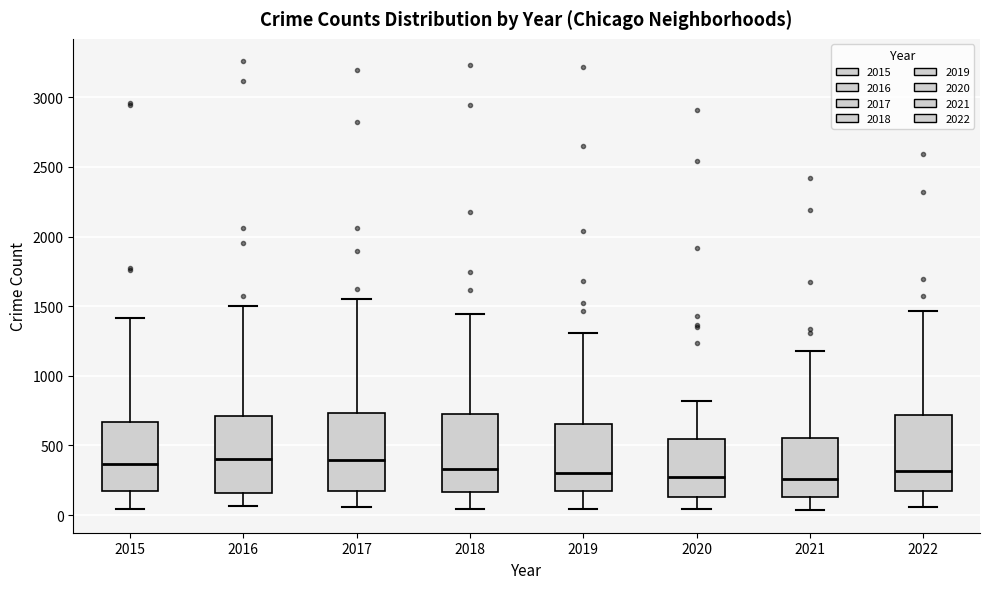

Reading left to right, read every box against the y-axis: the position of its median line, the range the box covers, and the ends of its whiskers. The values are not printed on the chart, so give them approximately, as read against the axis.

2015: median 350, box 150 to 650, whiskers 50 to 1400
2016: median 400, box 150 to 700, whiskers 50 to 1500
2017: median 400, box 150 to 750, whiskers 50 to 1550
2018: median 350, box 150 to 750, whiskers 50 to 1450
2019: median 300, box 150 to 650, whiskers 50 to 1300
2020: median 250, box 150 to 550, whiskers 50 to 800
2021: median 250, box 150 to 550, whiskers 50 to 1200
2022: median 300, box 150 to 700, whiskers 50 to 1450